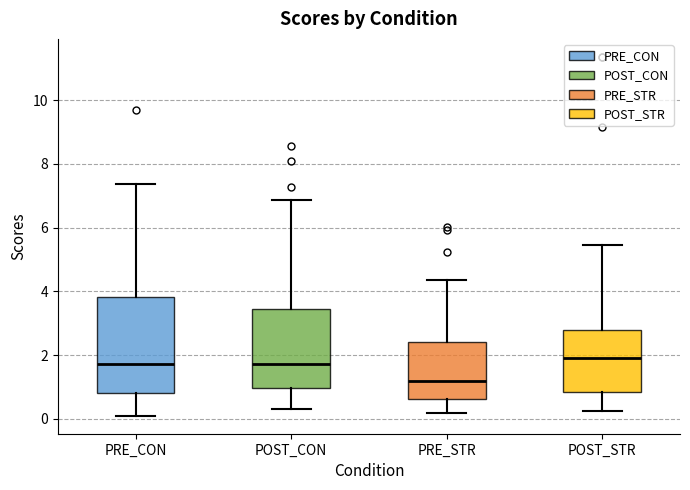

Which box's median line is the lowest?

PRE_STR